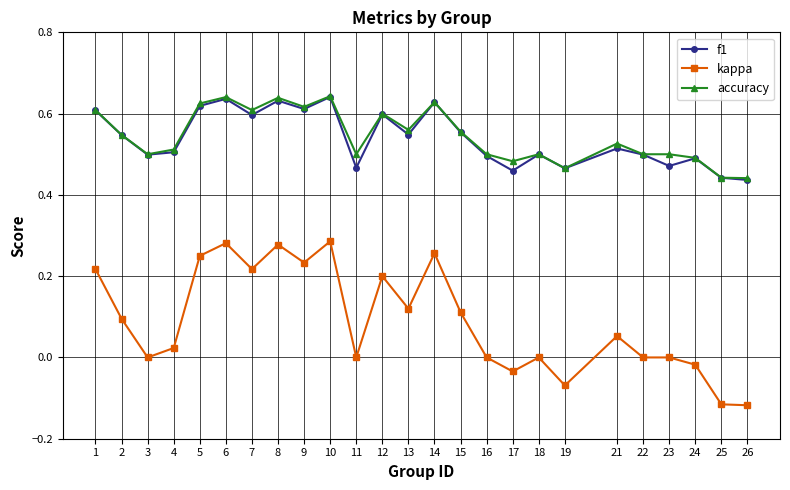

What is the total value across all series at 14?

1.5